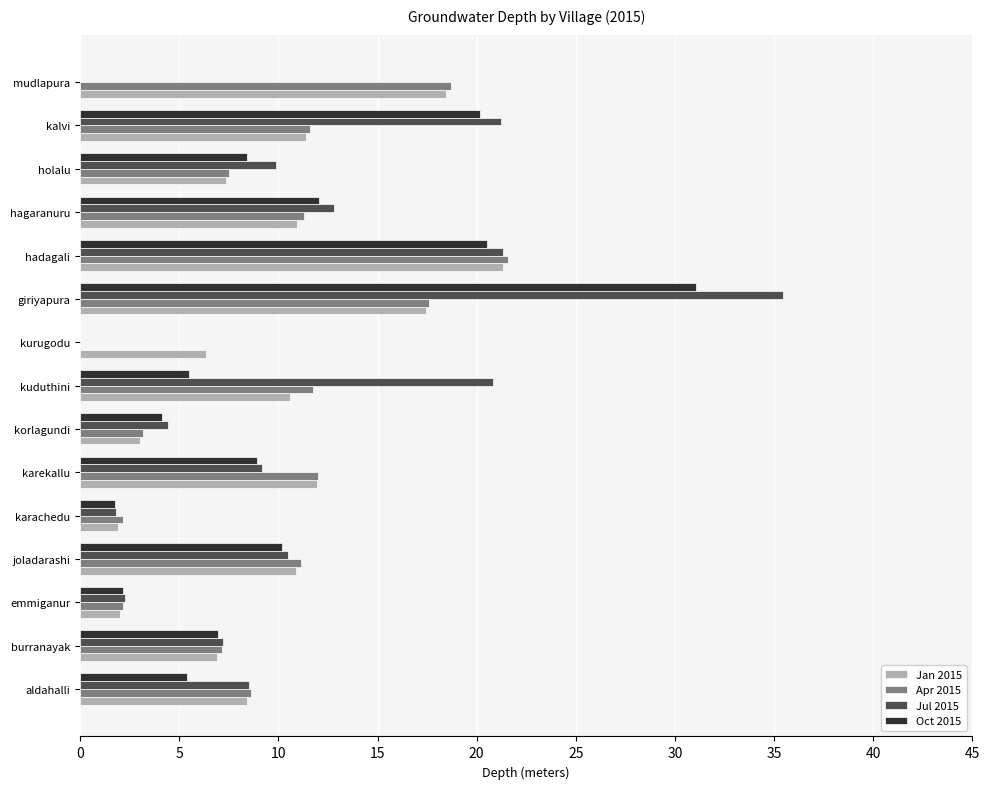

Which series has the widest spread of values?

Jul 2015